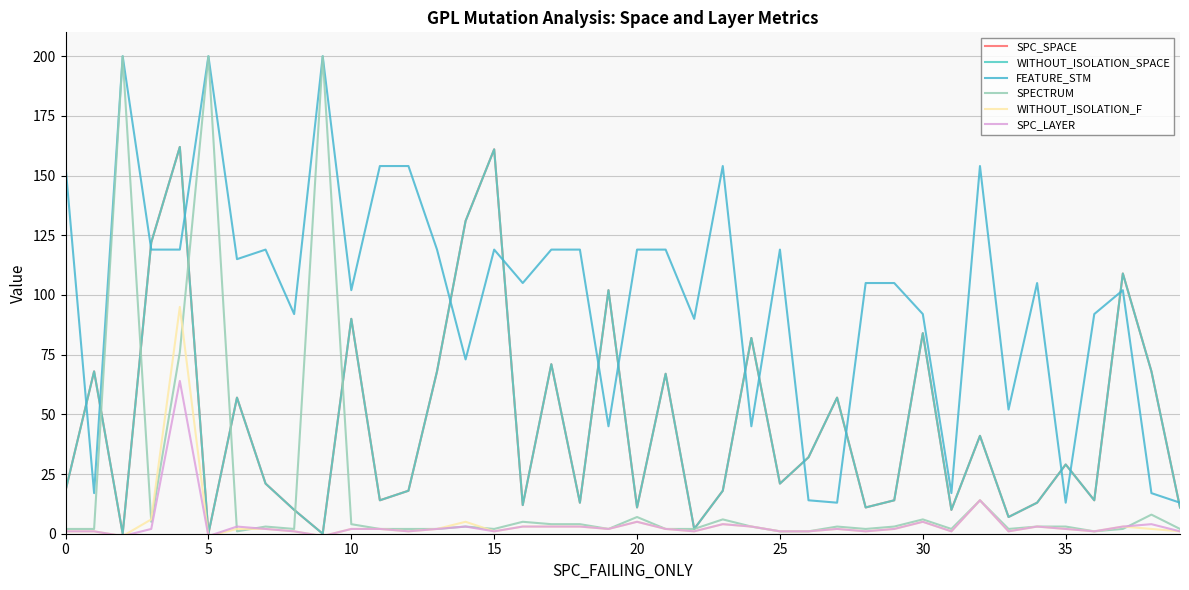

What is the value of the SPECTRUM point at the 19th from the left?

4